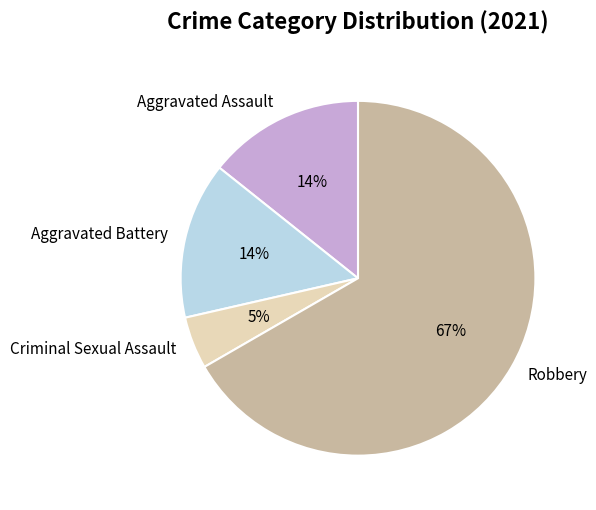

To the nearest percent, what percentage of the pie is Robbery?

67%